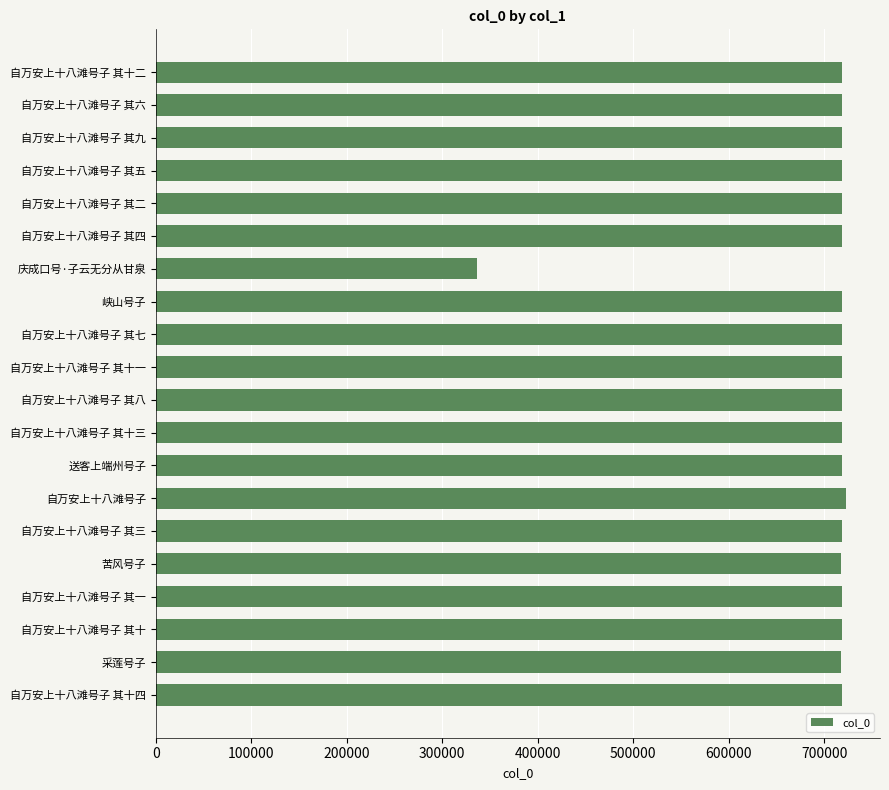

What is the label of the 12th bar from the bottom?

自万安上十八滩号子 其七